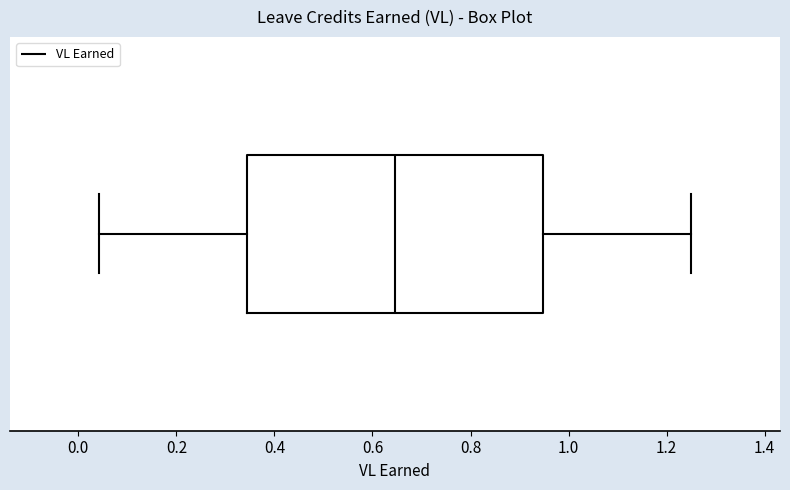

Read this box plot against the x-axis: the position of the median line, the range covered by the box, and the ends of both whiskers. The values are not printed on the chart, so give them approximately, as read against the axis.

median 0.64, box 0.34 to 0.94, whiskers 0.04 to 1.26